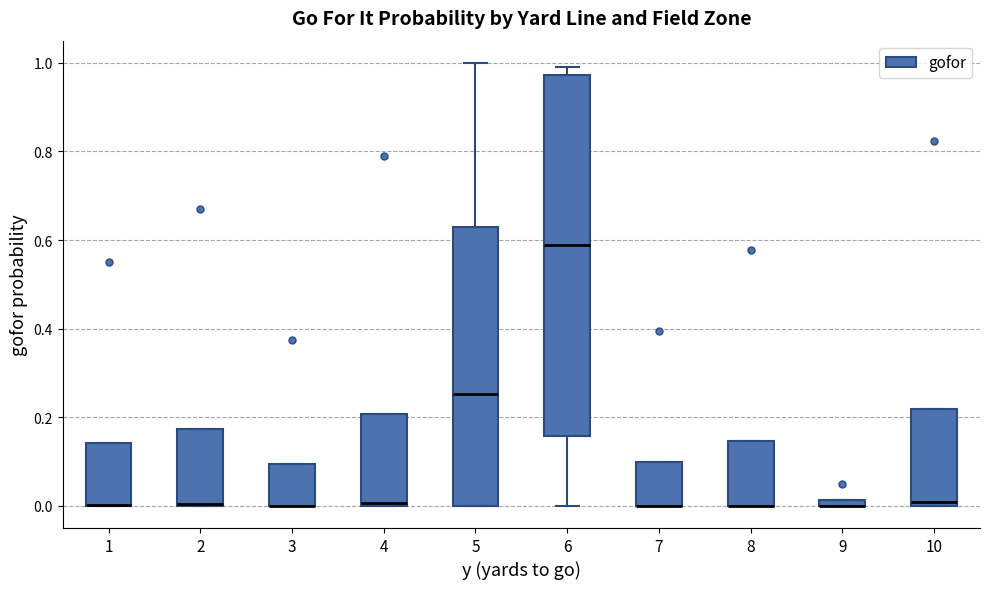

Where is the lower edge of the box at x = 9 on the y-axis? The values are not printed on the chart, so give them approximately, as read against the axis.

0.00